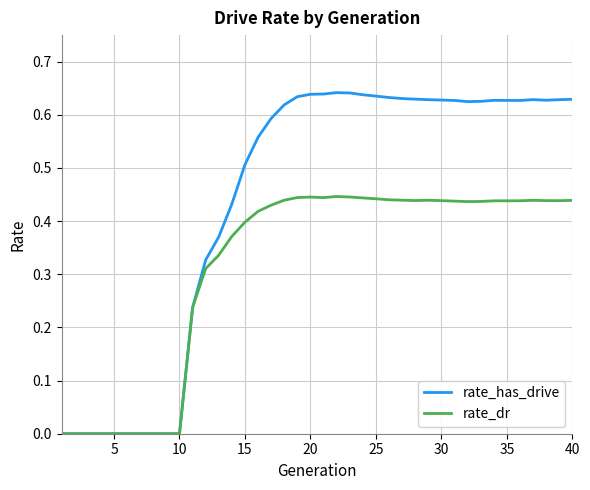

Which series has the largest total across all categories?

rate_has_drive